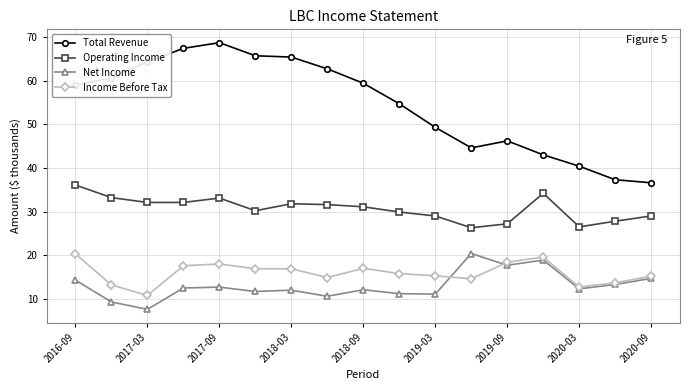

True or false: Operating Income and Net Income intersect in this chart.

False